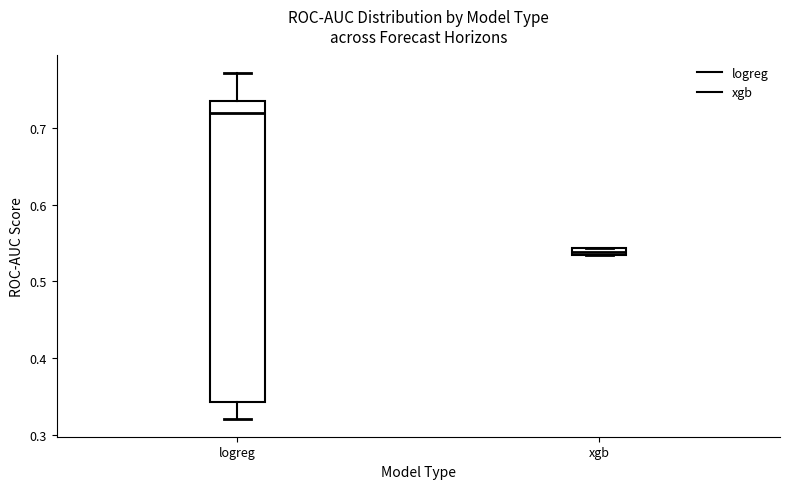

Which box's median line is the lowest?

xgb